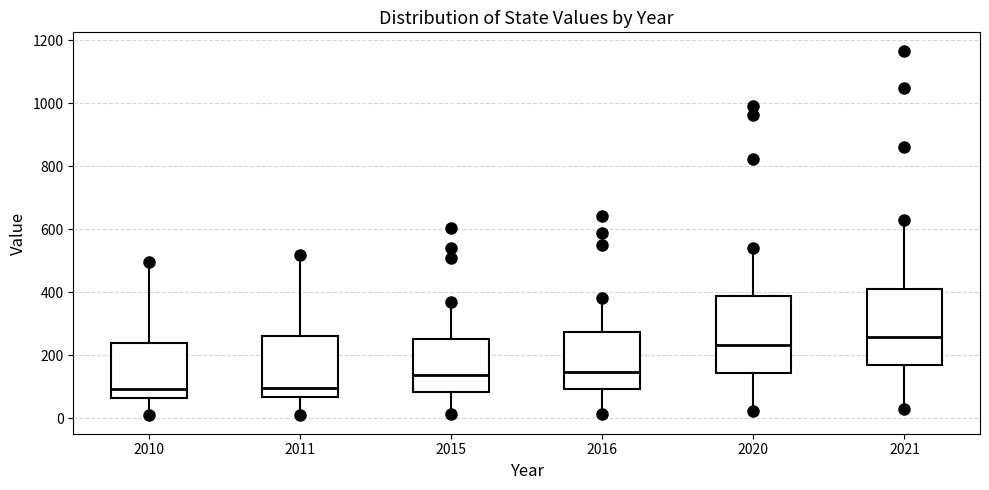

Which box has the highest median line?

2021